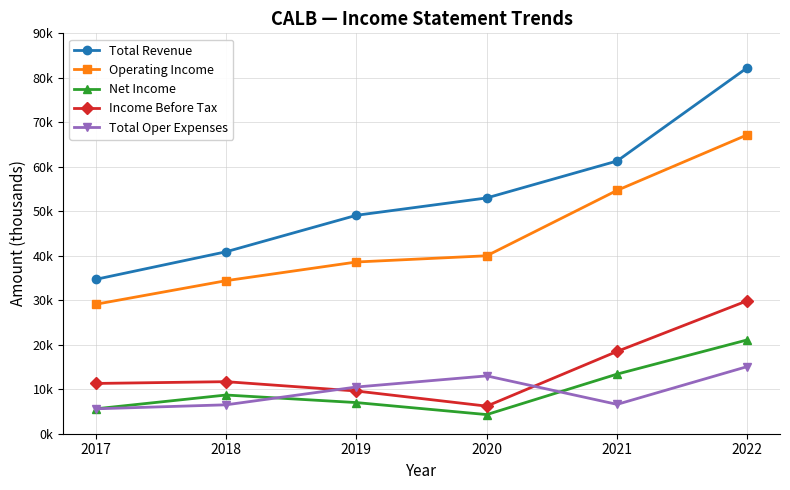

What is the difference between the maximum and second lowest values in the Operating Income series?

32800